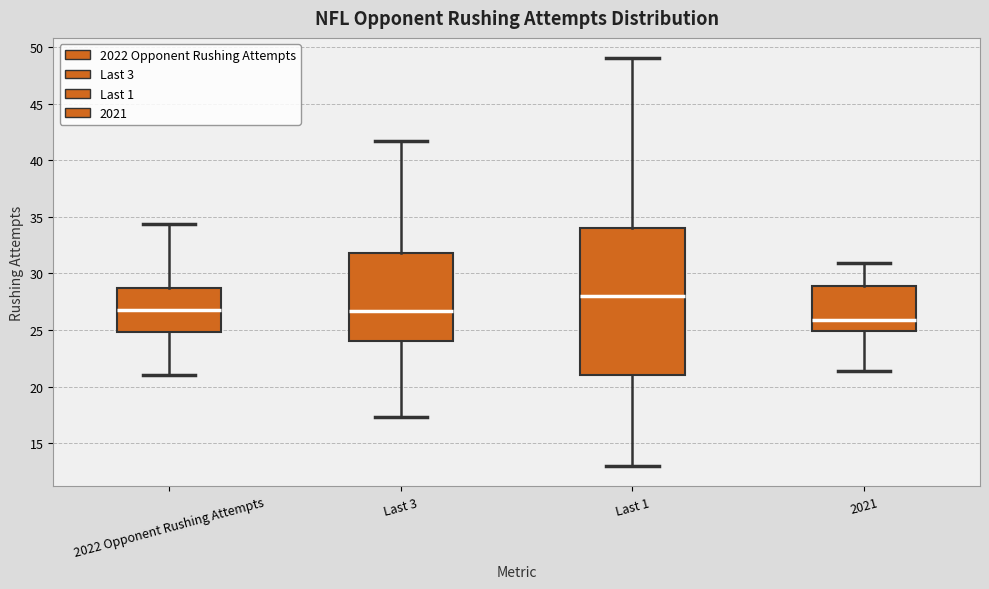

Where does the median line of the box for Last 3 sit on the y-axis? The values are not printed on the chart, so give them approximately, as read against the axis.

26.5